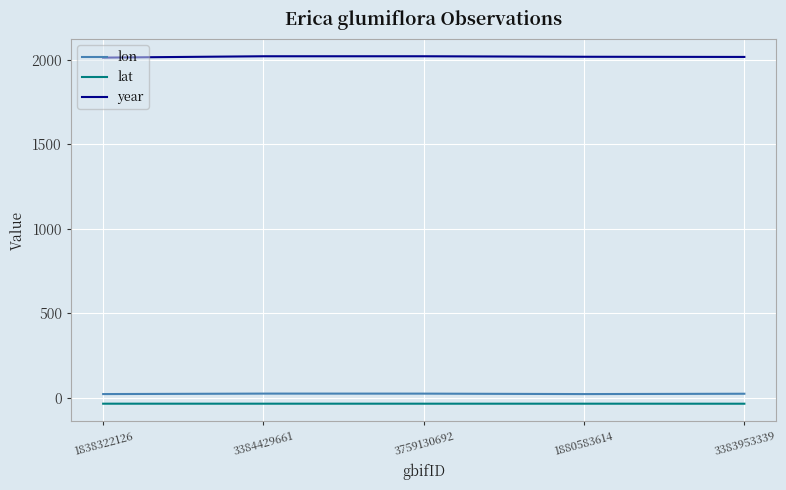

What is the total value across all series at 3759130692?

2012.5